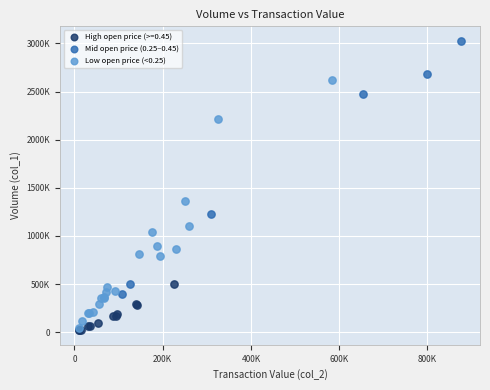

What are all the series names shown in the legend?

High open price (>=0.45), Mid open price (0.25–0.45), Low open price (<0.25)